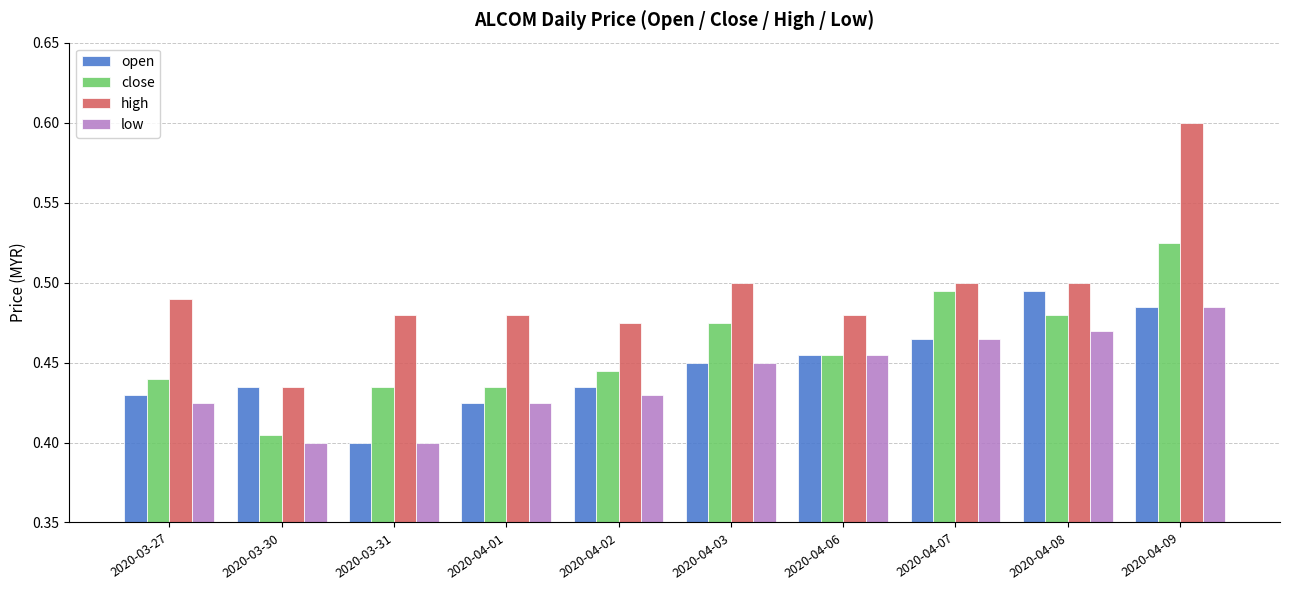

Which category has the lowest value in the close series?

2020-03-30